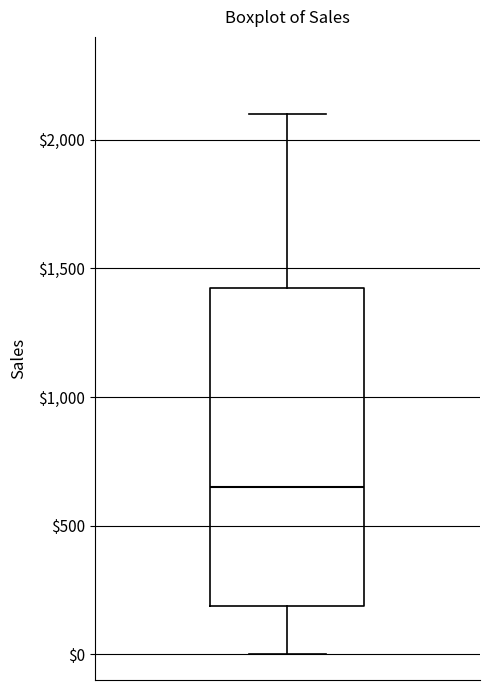

Where is the upper edge of the box on the y-axis? The values are not printed on the chart, so give them approximately, as read against the axis.

1400